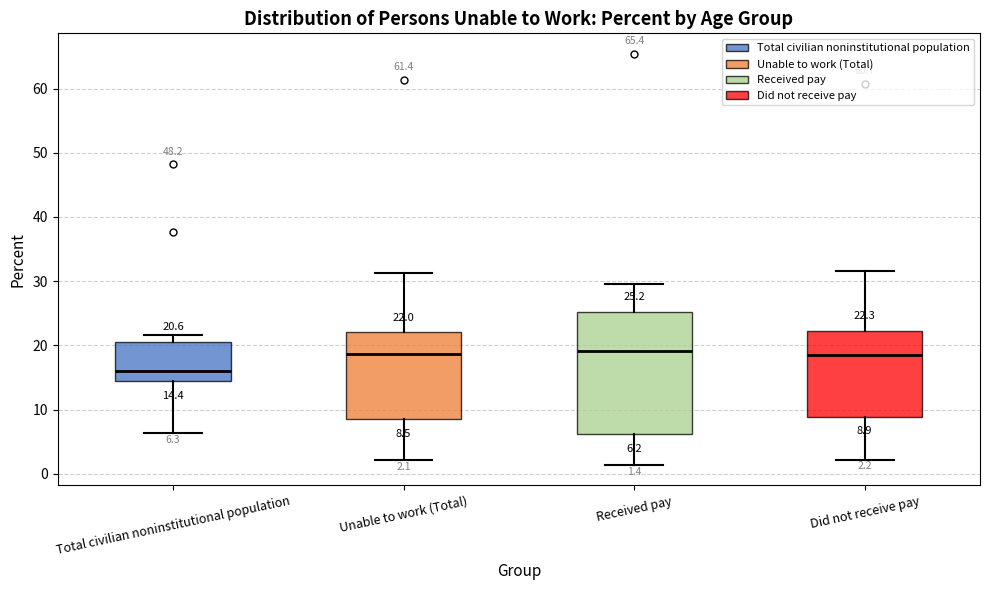

Which box has the lowest median line?

Total civilian noninstitutional population